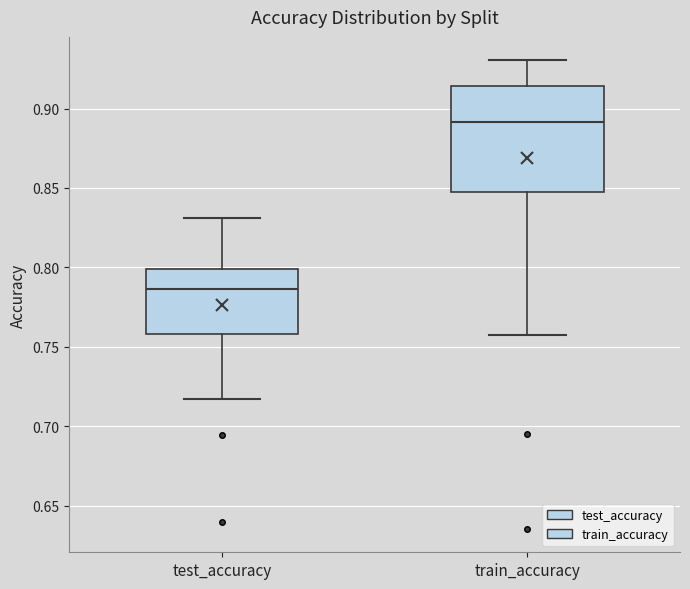

Reading left to right, read every box against the y-axis: the position of its median line, the range the box covers, and the ends of its whiskers. The values are not printed on the chart, so give them approximately, as read against the axis.

test_accuracy: median 0.785, box 0.760 to 0.800, whiskers 0.715 to 0.830
train_accuracy: median 0.890, box 0.845 to 0.915, whiskers 0.760 to 0.930